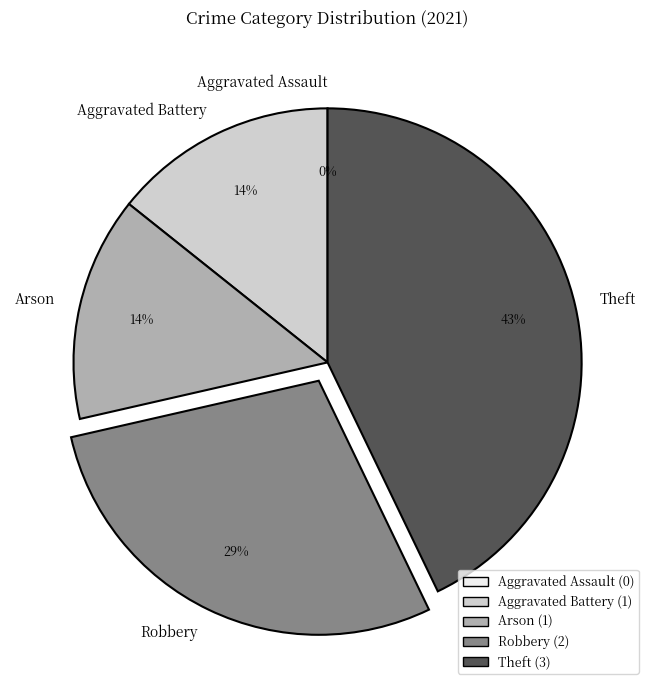

What percentage is the Arson slice, to the nearest percent?

14%